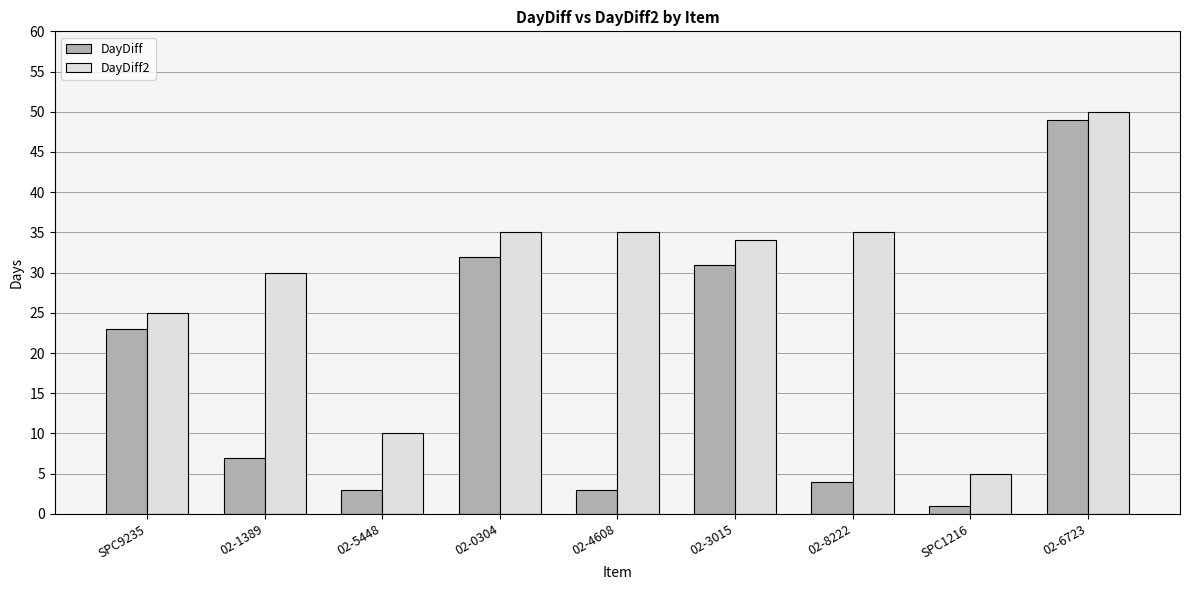

What is the difference between the maximum and minimum values in the DayDiff series?

48